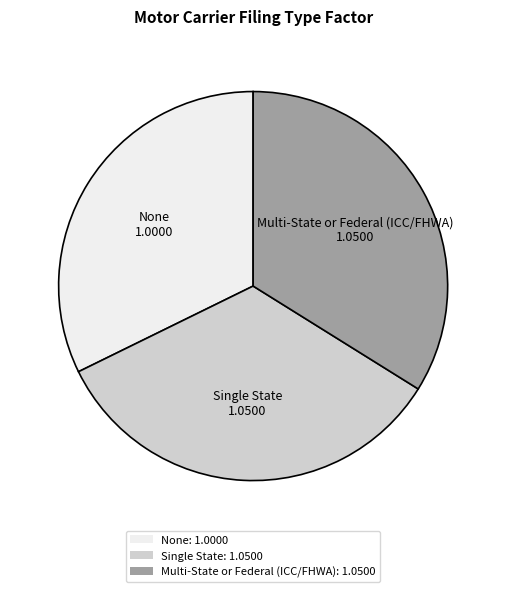

Count the number of slices in the pie.

3